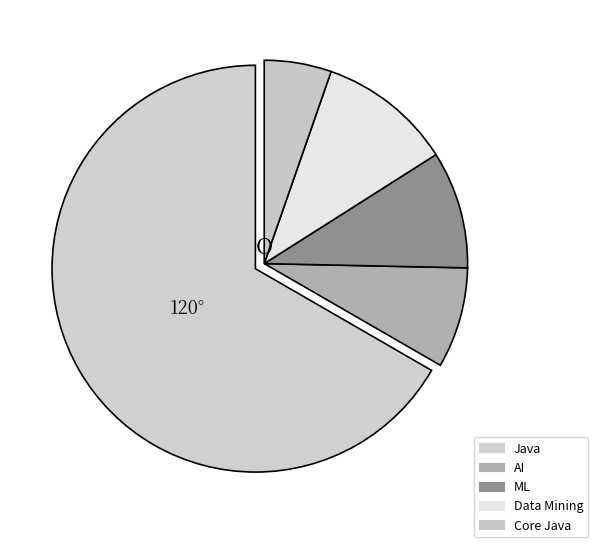

Count the number of slices in the pie.

5